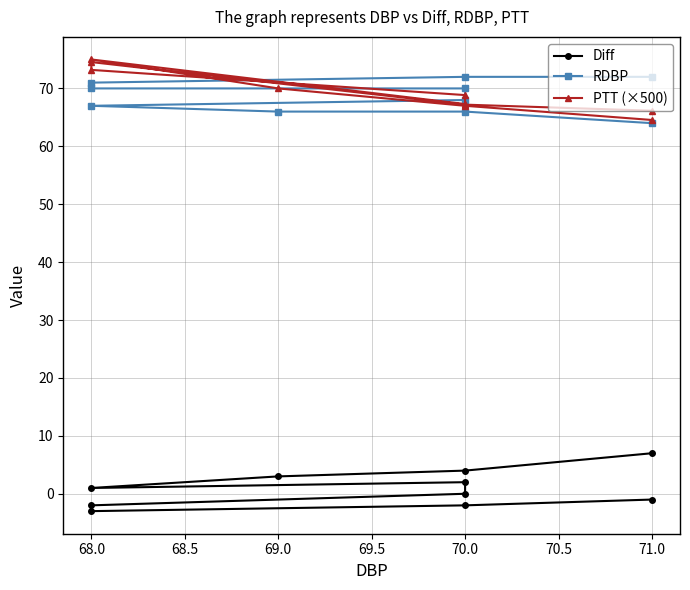

Reading right to left, list all the values displayed in this chart.

Diff: -1.0	-2.0	-3.0	-2.0	0.0	2.0	1.0	3.0	4.0	7.0
RDBP: 72.0	72.0	71.0	70.0	70.0	68.0	67.0	66.0	66.0	64.0
PTT (×500): 66.2	67.2	74.6	73.2	68.8	67.3	75.0	70.0	67.0	64.5